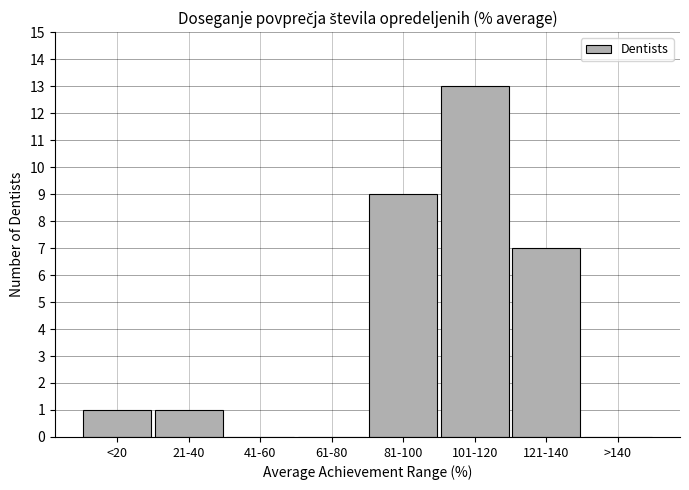

Reading left to right, transcribe all the data shown in this chart.

<20=1	21-40=1	41-60=0	61-80=0	81-100=9	101-120=13	121-140=7	>140=0